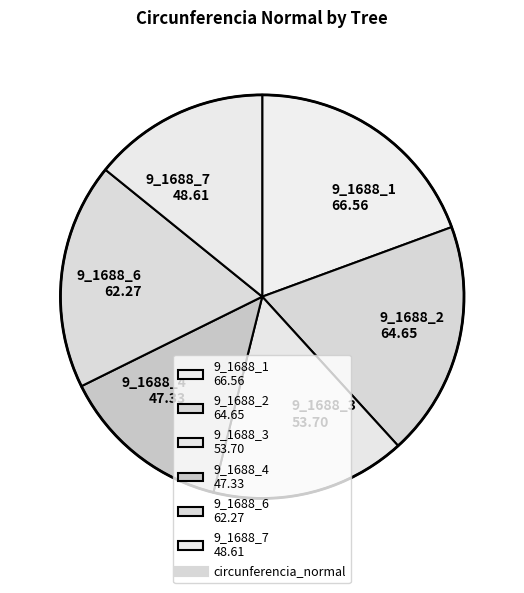

Is 9_1688_4 47.33 the majority of the pie?

No